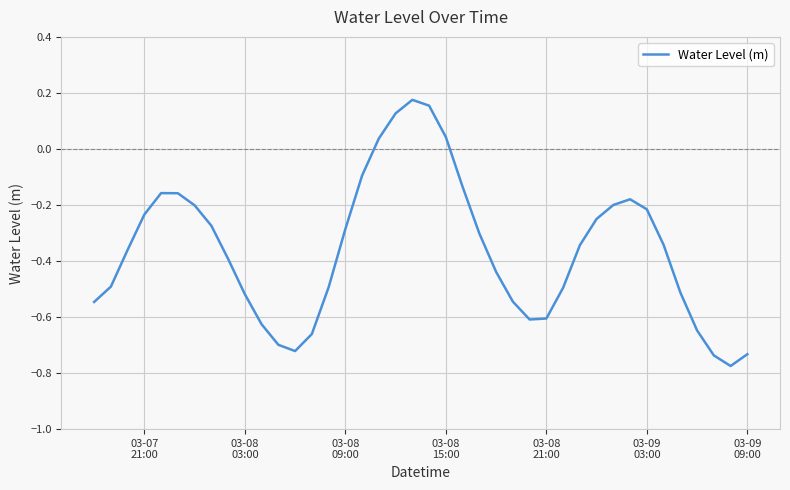

What is the difference between the maximum and minimum values?

0.9